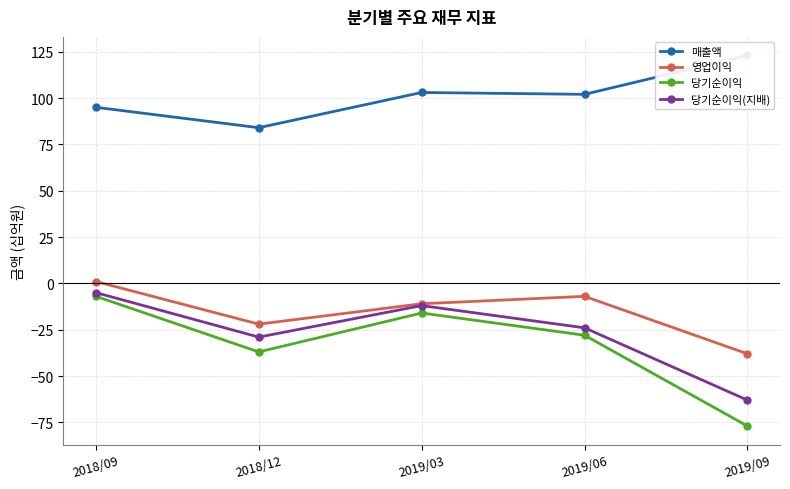

What is the label of the 3rd point from the right?

2019/03